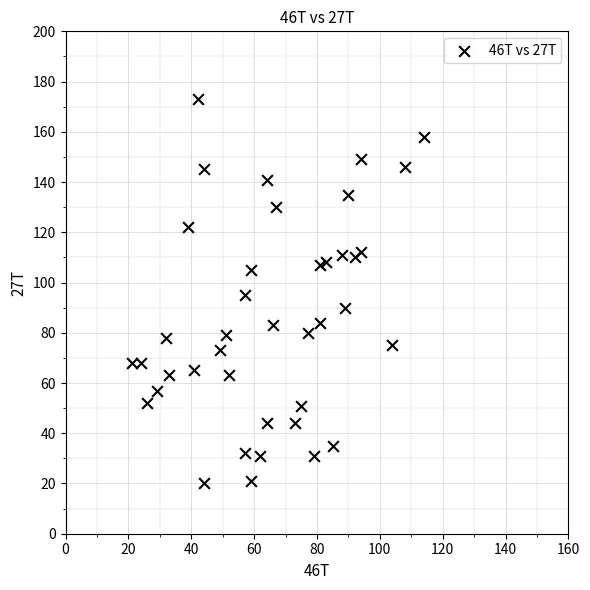

What is the range of X values (max minus min)?

93